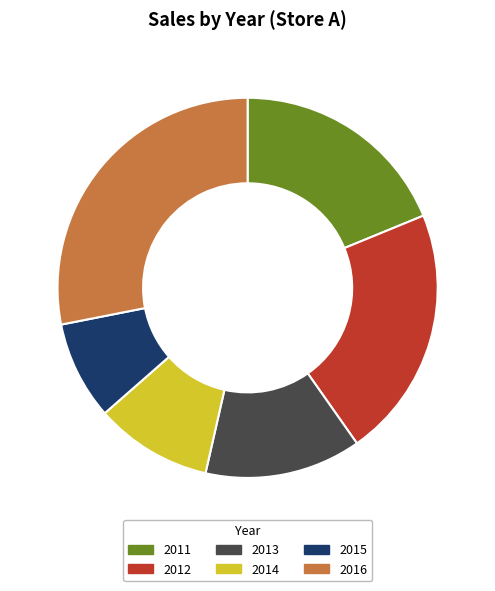

Count the number of slices in the pie.

6